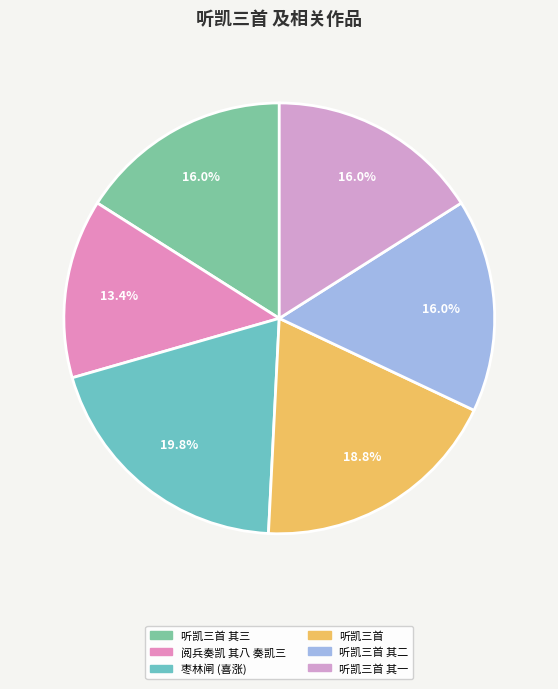

What percentage is NOT represented by 阅兵奏凯 其八 奏凯三?

86.6%